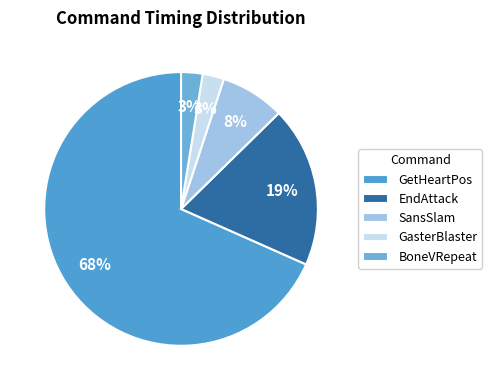

The GetHeartPos slice represents 68% of the pie. True or false?

True